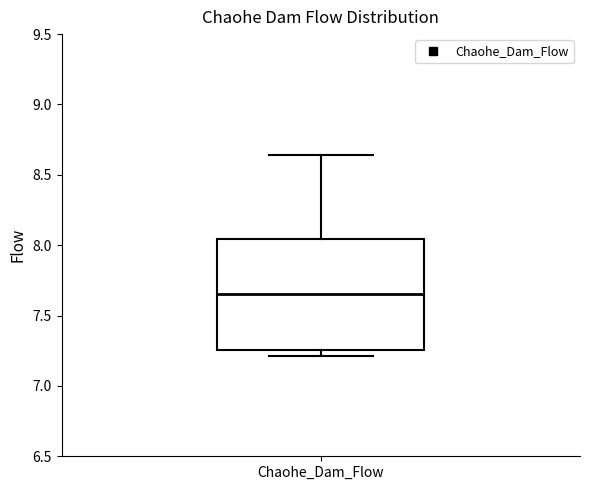

Read this box plot against the y-axis: the position of the median line, the range covered by the box, and the ends of both whiskers. The values are not printed on the chart, so give them approximately, as read against the axis.

median 7.65, box 7.25 to 8.05, whiskers 7.20 to 8.65